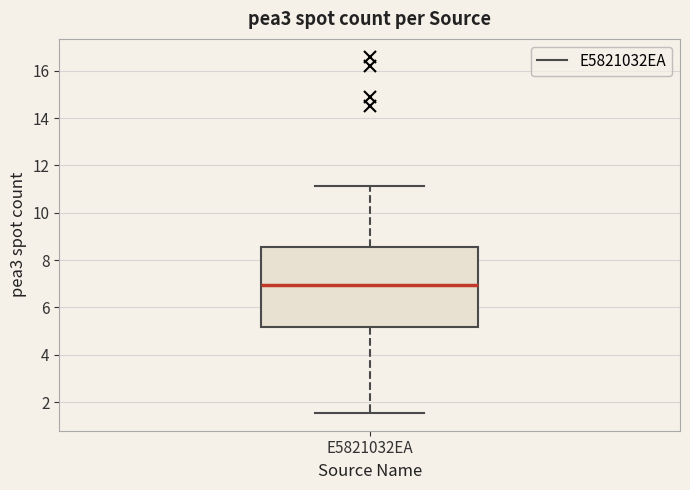

Read this box plot against the y-axis: the position of the median line, the range covered by the box, and the ends of both whiskers. The values are not printed on the chart, so give them approximately, as read against the axis.

median 7.0, box 5.2 to 8.6, whiskers 1.6 to 11.2